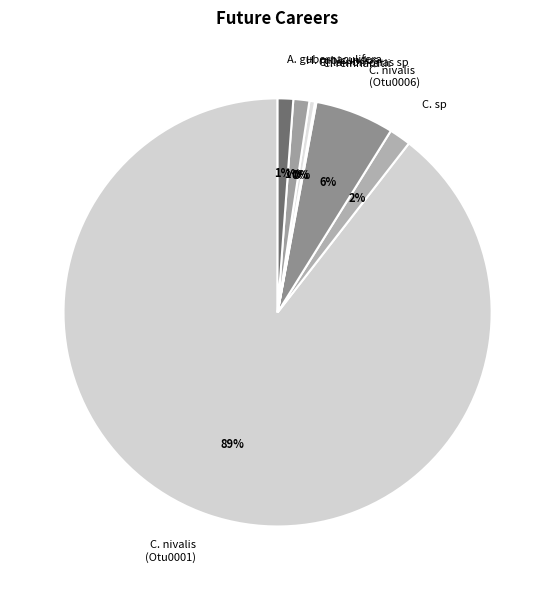

Is it true that C. sp is 2% of the pie?

True